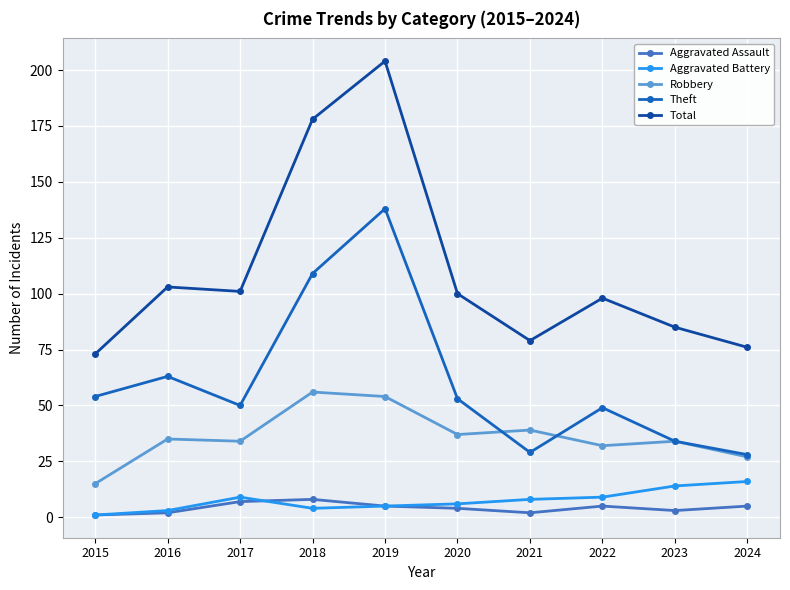

In Theft, how many points are lower than both neighbors (excluding endpoints)?

2